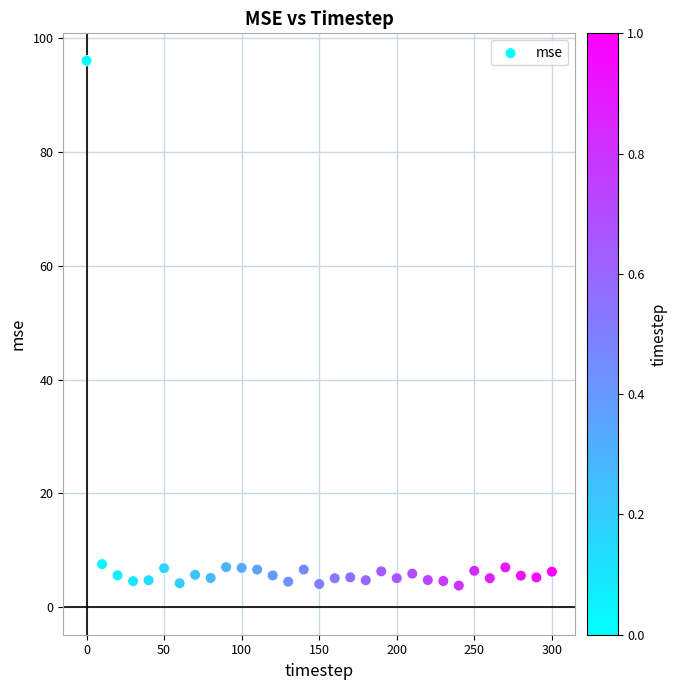

What is the range of X values (max minus min)?

300.0